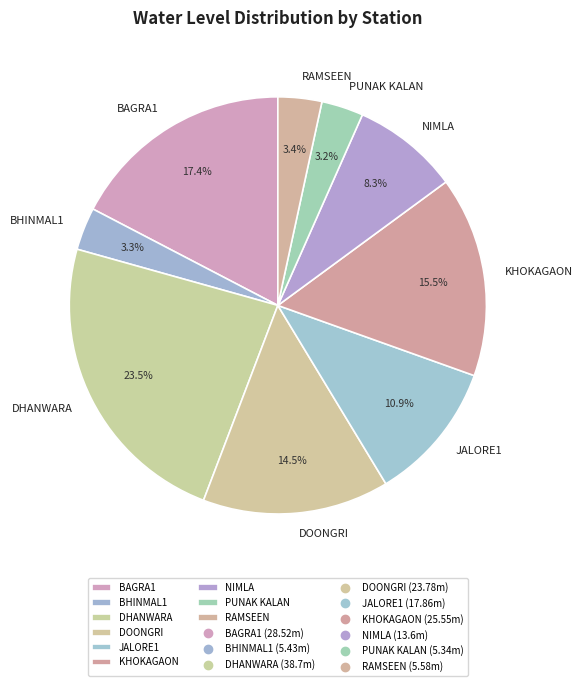

Which category has the biggest portion of the pie?

DHANWARA